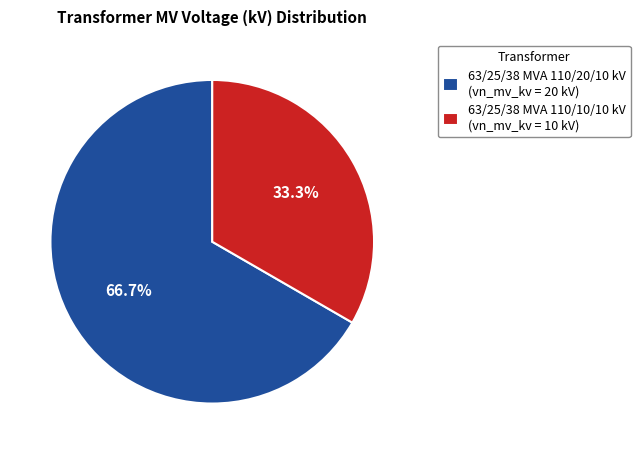

Does 63/25/38 MVA 110/10/10 kV represent more than half of the total?

No